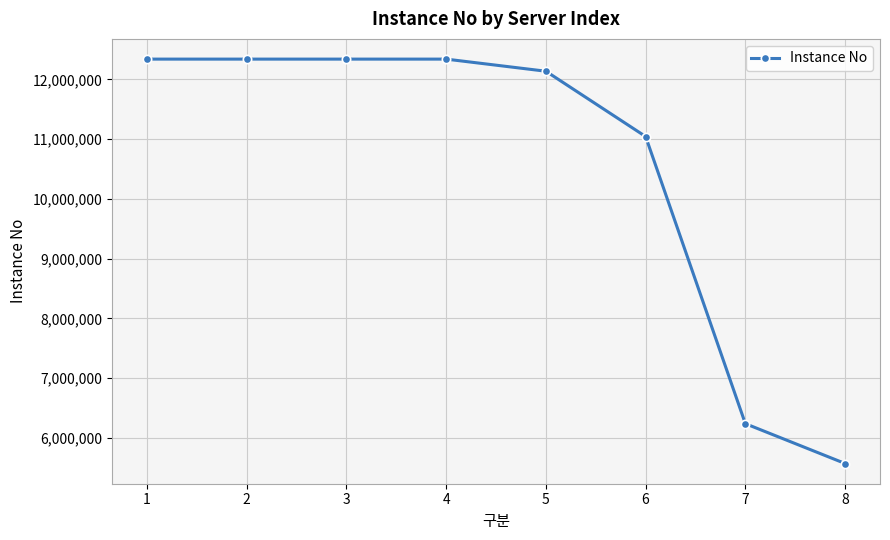

What is the sum of the values at 2 and 8?

17909084